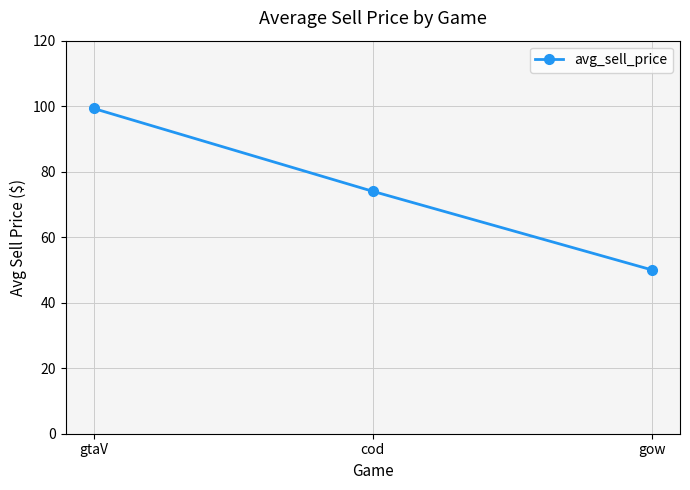

What is the difference between the maximum and second lowest values?

25.3